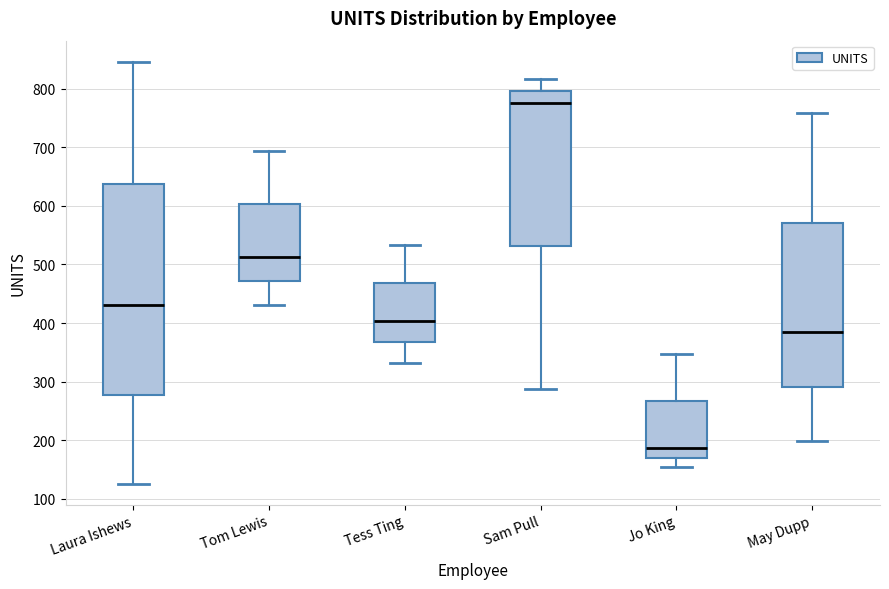

Reading left to right, read every box against the y-axis: the position of its median line, the range the box covers, and the ends of its whiskers. The values are not printed on the chart, so give them approximately, as read against the axis.

Laura Ishews: median 430, box 280 to 640, whiskers 130 to 850
Tom Lewis: median 510, box 470 to 600, whiskers 430 to 690
Tess Ting: median 400, box 370 to 470, whiskers 330 to 530
Sam Pull: median 780, box 530 to 800, whiskers 290 to 820
Jo King: median 190, box 170 to 270, whiskers 160 to 350
May Dupp: median 390, box 290 to 570, whiskers 200 to 760